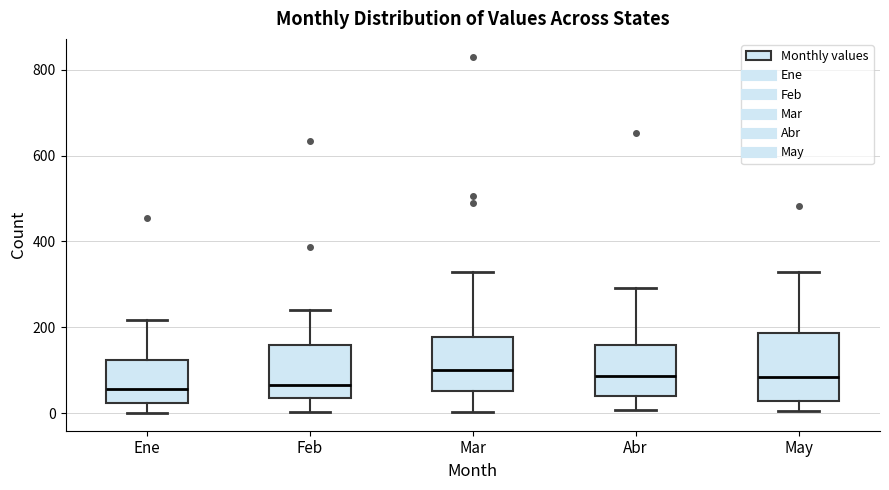

Reading left to right, transcribe this box plot: for each box, give where its median line is, the range the box spans, and where its two whiskers end, as read against the y-axis. The values are not printed on the chart, so give them approximately, as read against the axis.

Ene: median 60, box 20 to 120, whiskers 0 to 220
Feb: median 60, box 40 to 160, whiskers 0 to 240
Mar: median 100, box 60 to 180, whiskers 0 to 340
Abr: median 80, box 40 to 160, whiskers 0 to 300
May: median 80, box 20 to 180, whiskers 0 to 340